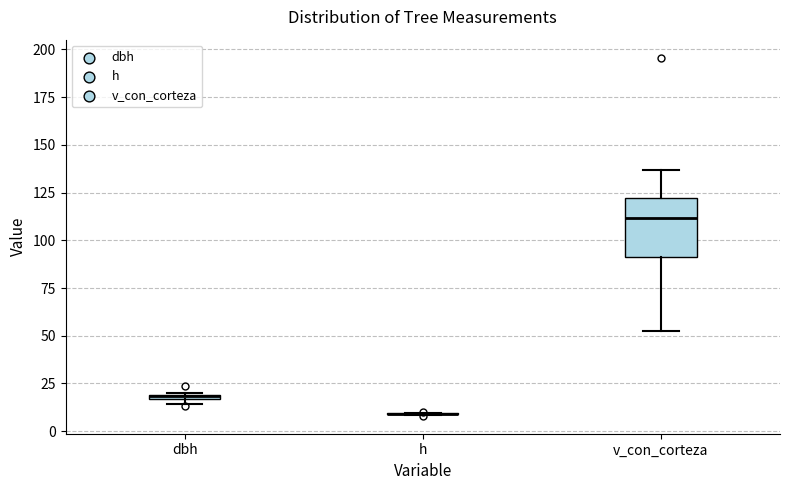

Where does the median line of the box for v_con_corteza sit on the y-axis? The values are not printed on the chart, so give them approximately, as read against the axis.

110